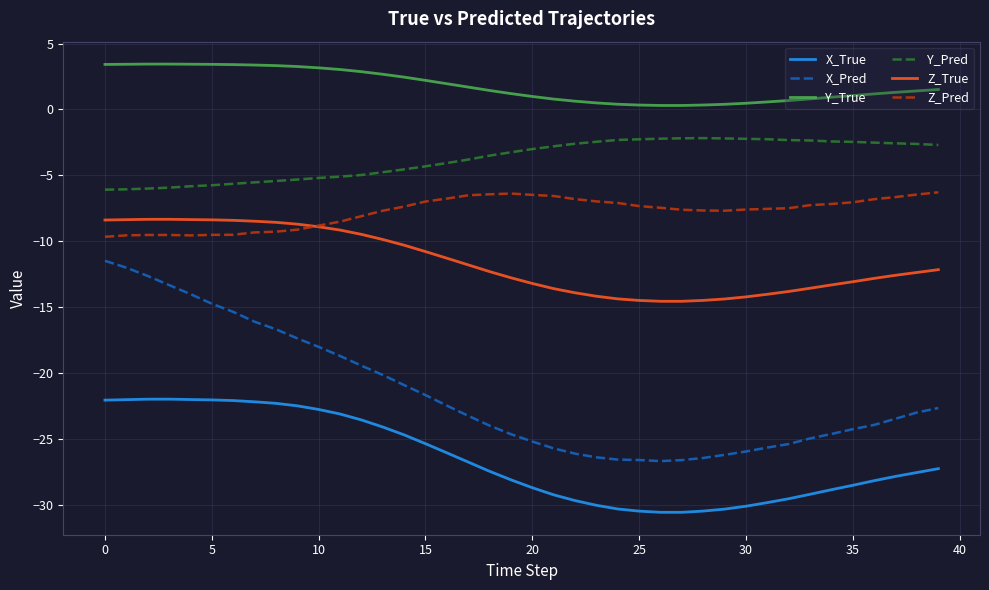

What is the minimum value shown in the chart?

-30.5